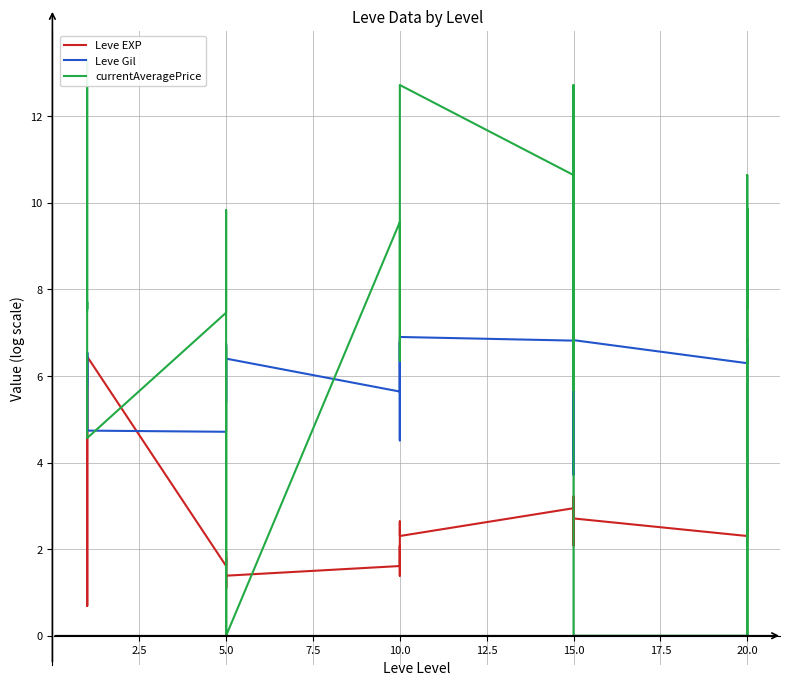

Does the chart have visible grid lines?

Yes